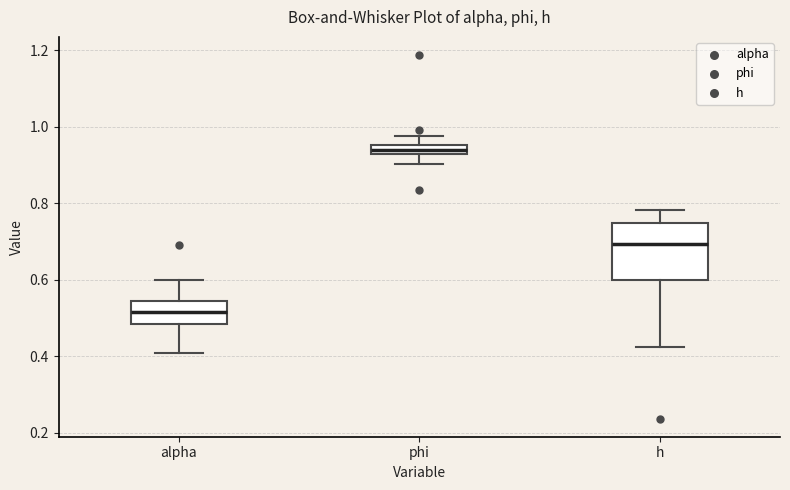

Where does the median line of the box for alpha sit on the y-axis? The values are not printed on the chart, so give them approximately, as read against the axis.

0.52